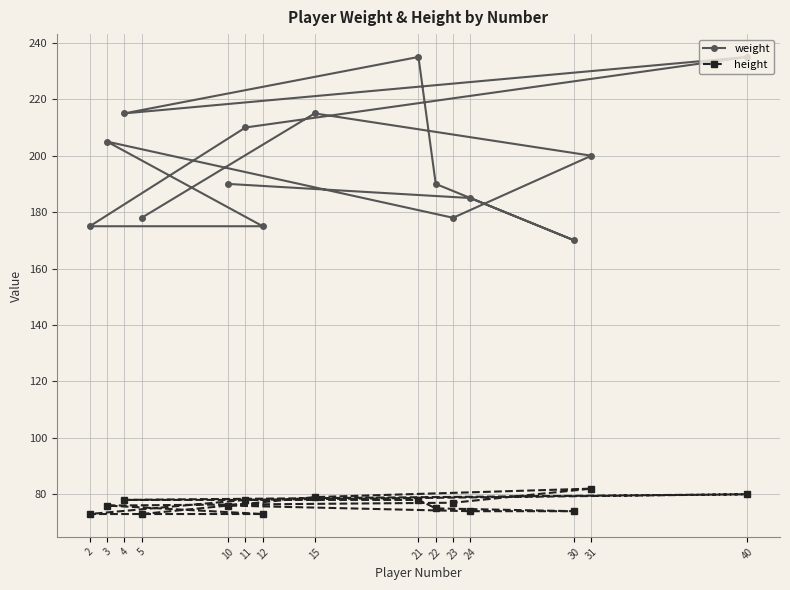

True or false: height and weight cross at least once.

False